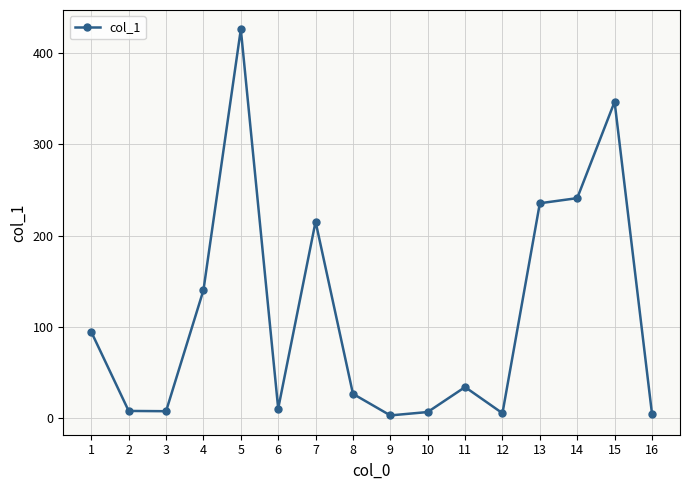

What is the ratio of the value at 13 to the value at 8?

8.8